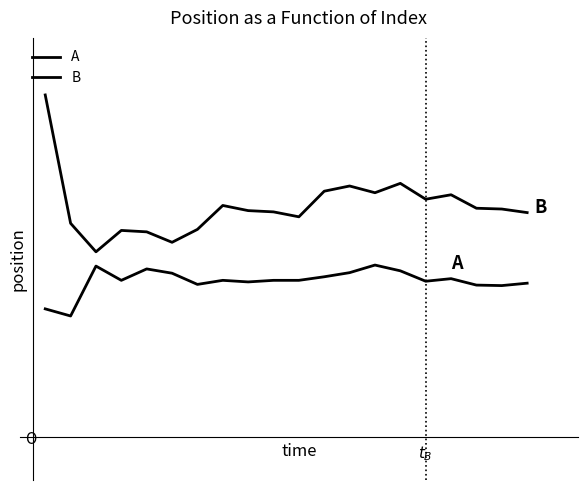

Reading right to left, extract all data points from this chart.

A: 19=10.8	18=10.6	17=10.7	16=11.1	15=10.9	14=11.7	13=12.1	12=11.5	11=11.2	10=11.0	9=11.0	8=10.9	7=11.0	6=10.7	5=11.5	4=11.8	3=11.0	2=12.0	1=8.5	0=9.0
B: 19=15.8	18=16.0	17=16.1	16=17.0	15=16.7	14=17.8	13=17.1	12=17.6	11=17.2	10=15.5	9=15.8	8=15.9	7=16.2	6=14.6	5=13.7	4=14.4	3=14.5	2=13.0	1=15.0	0=24.0